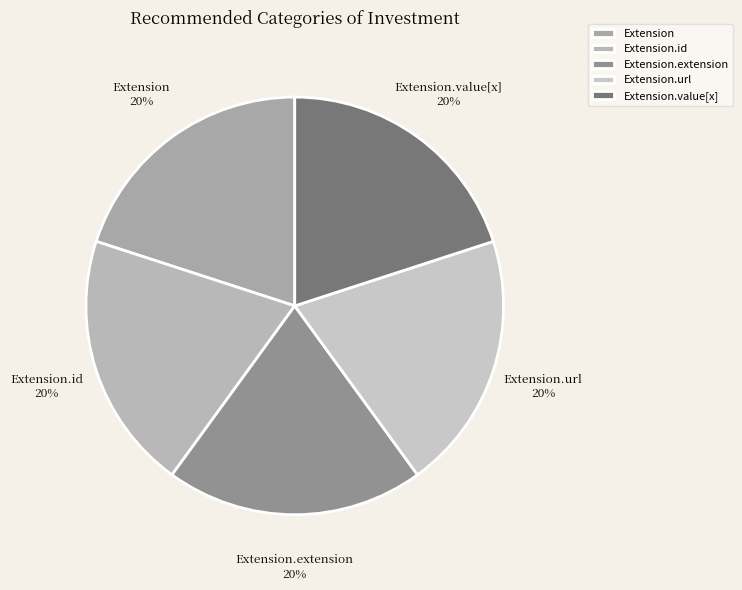

To the nearest percent, what portion does Extension.value[x] represent?

20%